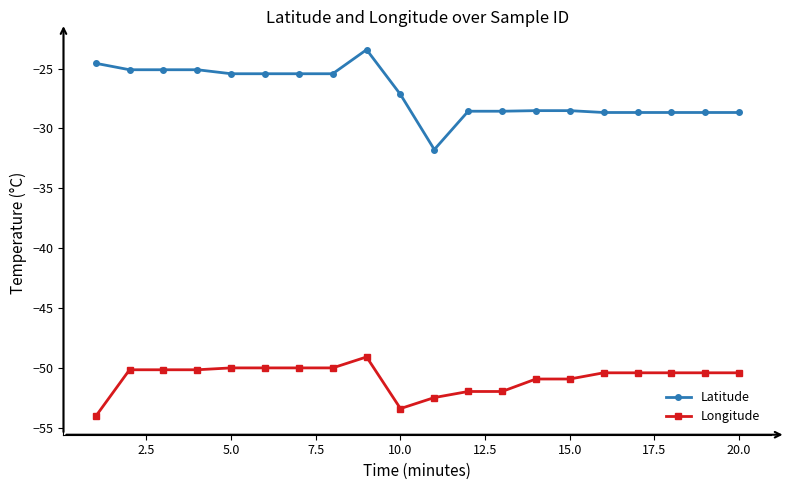

True or false: Longitude and Latitude intersect in this chart.

False